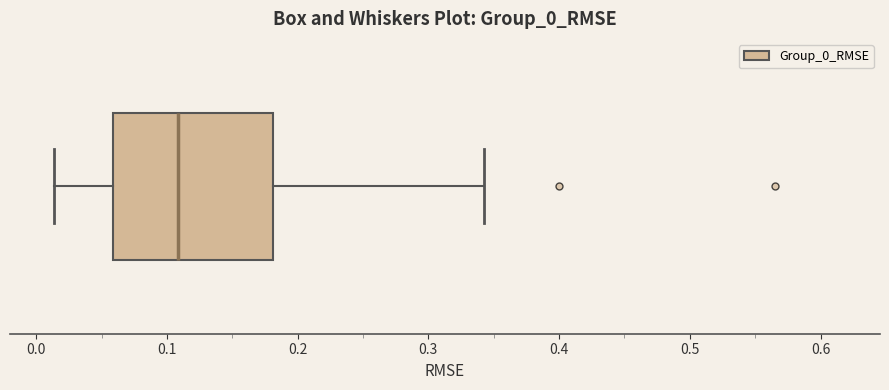

Read this box plot against the x-axis: the position of the median line, the range covered by the box, and the ends of both whiskers. The values are not printed on the chart, so give them approximately, as read against the axis.

median 0.11, box 0.06 to 0.18, whiskers 0.01 to 0.34